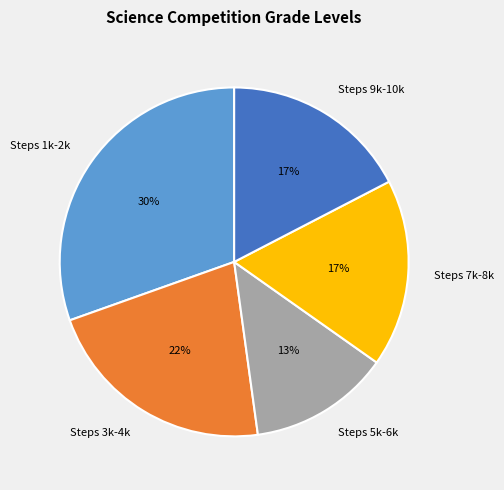

Is it true that Steps 5k-6k is 1% of the pie?

False